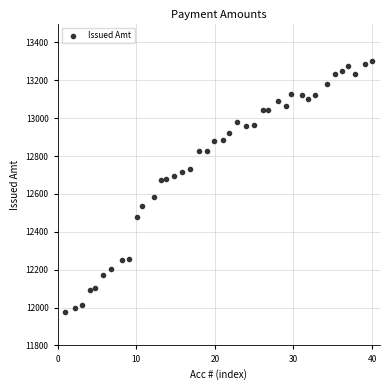

What is the range of Y values (max minus min)?

1324.6